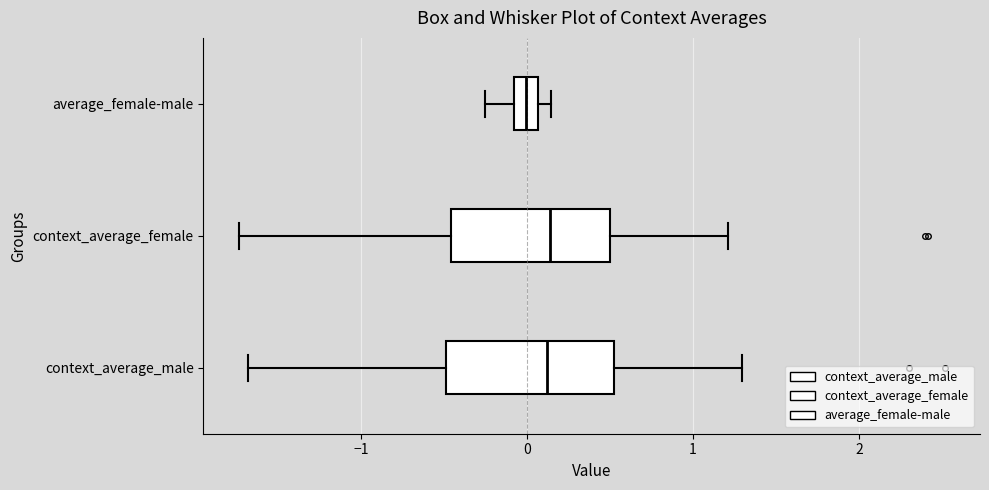

Where does the median line of the box for average_female-male sit on the x-axis? The values are not printed on the chart, so give them approximately, as read against the axis.

0.0